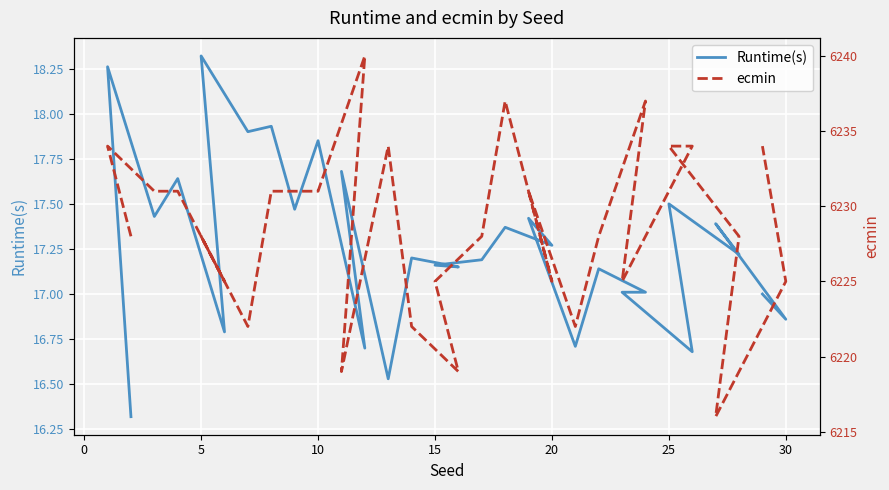

What is the minimum value shown in the chart?

16.3